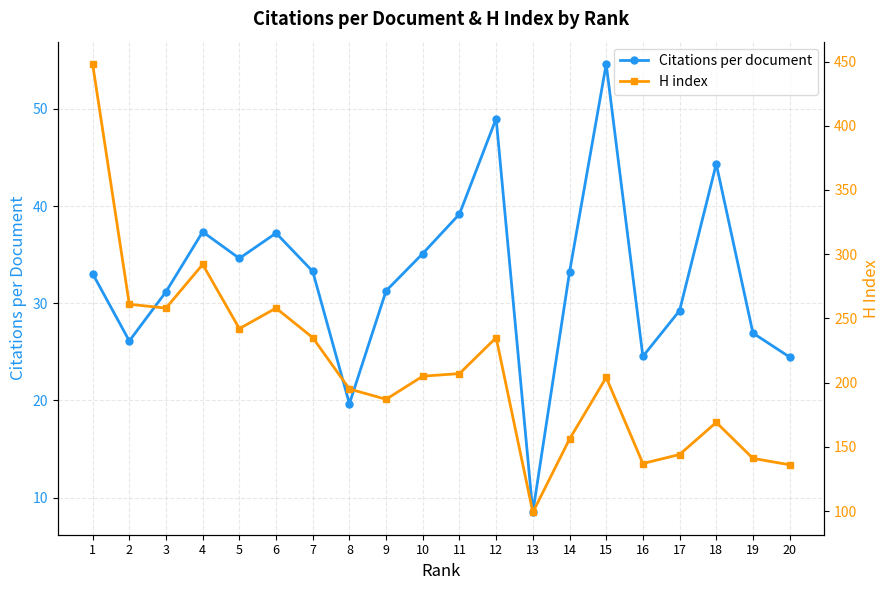

Reading left to right, list all the values displayed in this chart.

Citations per document: 33.0	26.1	31.2	37.4	34.6	37.2	33.3	19.7	31.3	35.1	39.2	49.0	8.5	33.2	54.6	24.5	29.2	44.3	26.9	24.5
H index: 448.0	261.0	258.0	292.0	242.0	258.0	235.0	195.0	187.0	205.0	207.0	235.0	99.0	156.0	204.0	137.0	144.0	169.0	141.0	136.0